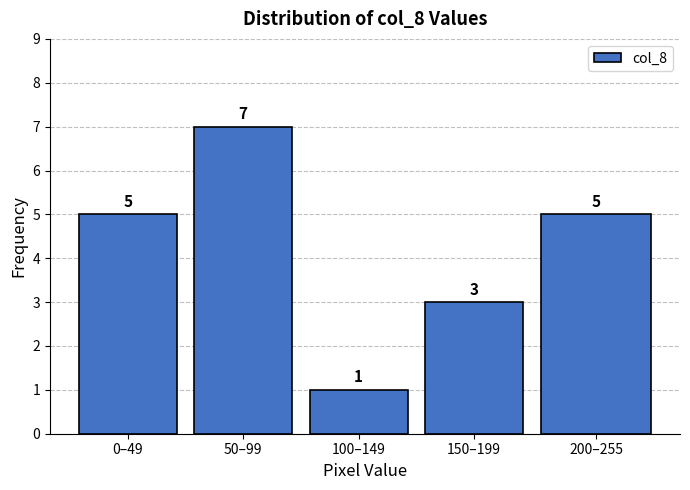

Reading left to right, transcribe all the data shown in this chart.

5	7	1	3	5